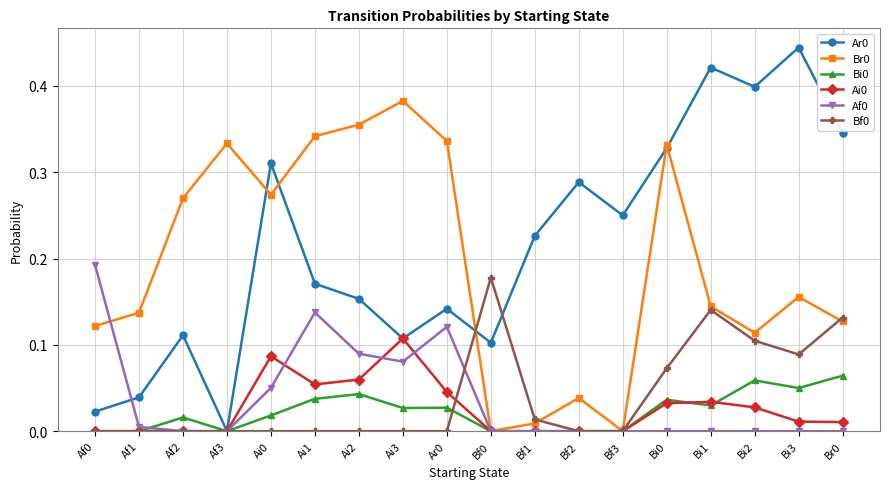

True or false: Ai0 has more than 2 interior local peaks.

True